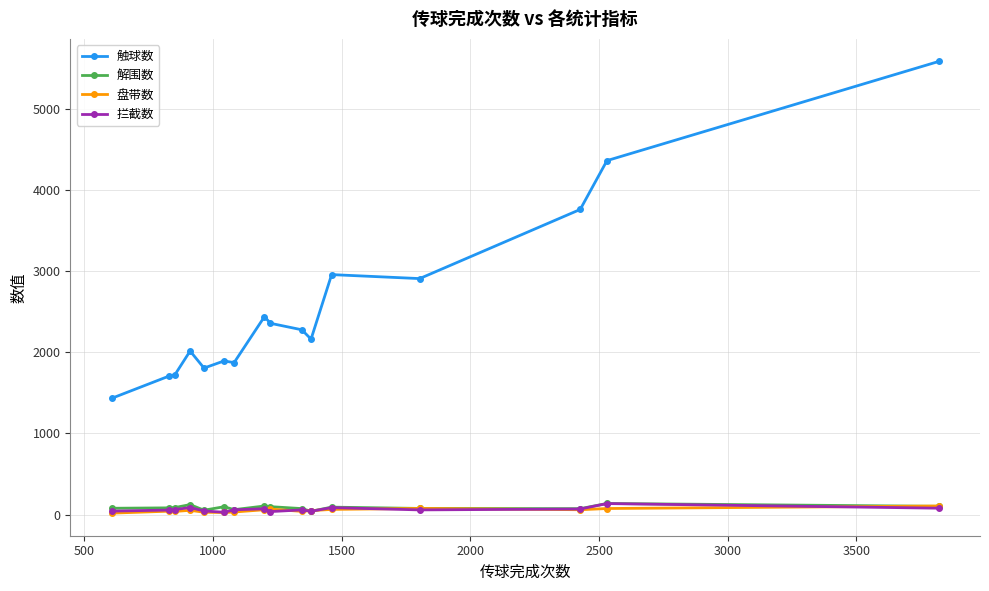

Which series has the largest total across all categories?

触球数